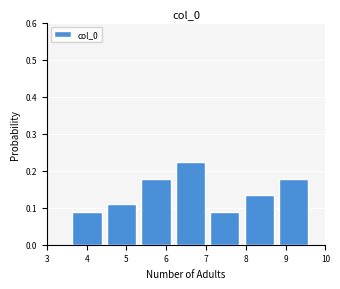

Which range on the x-axis has the tallest bar?

6.2 to 7.0